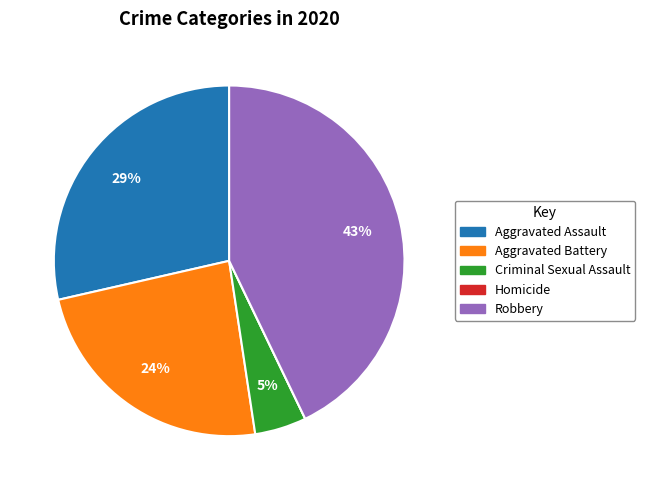

Is the sum of Criminal Sexual Assault and Robbery greater than half?

No